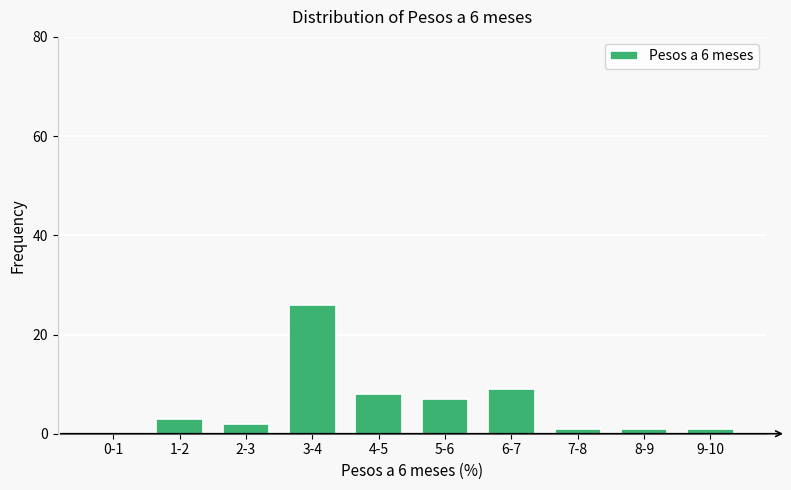

Reading right to left, what are all the values shown in this chart?

9-10=1	8-9=1	7-8=1	6-7=9	5-6=7	4-5=8	3-4=26	2-3=2	1-2=3	0-1=0